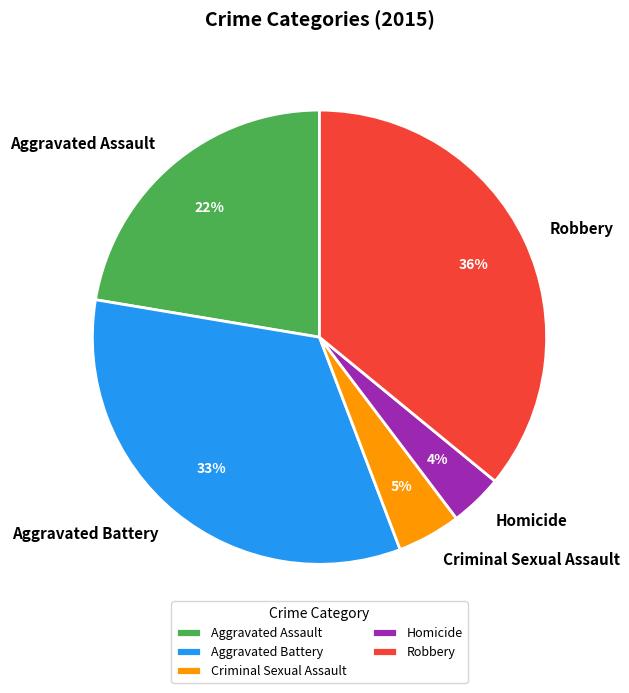

Does any single category account for the majority?

No